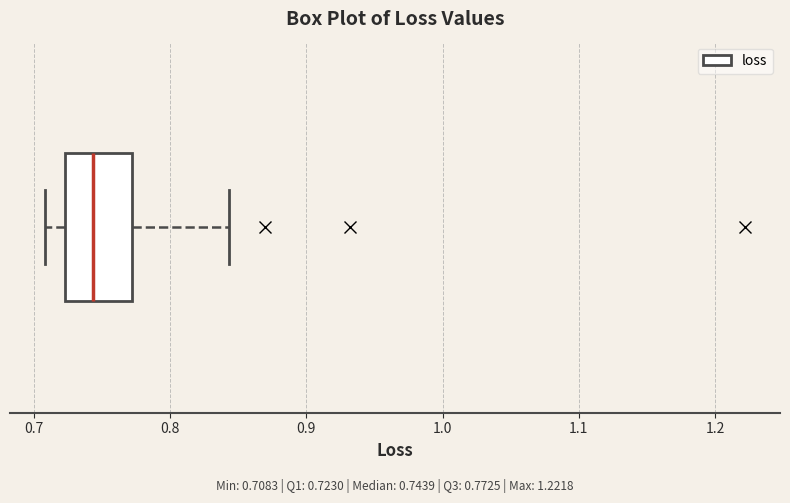

Where does the left whisker of the box end on the x-axis? The values are not printed on the chart, so give them approximately, as read against the axis.

0.71